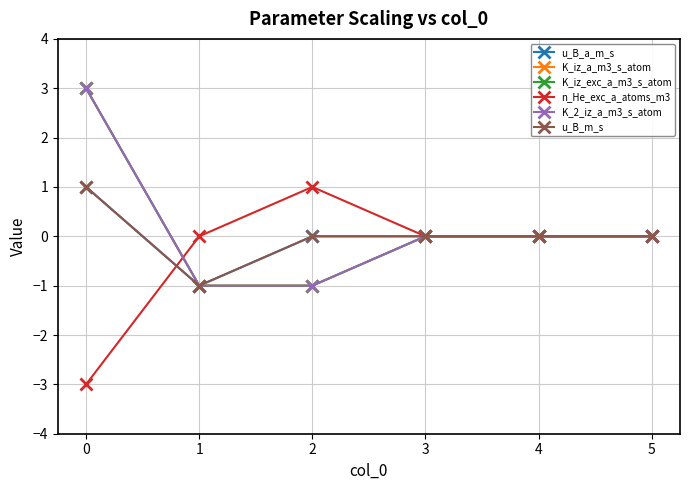

Does the chart have visible grid lines?

Yes